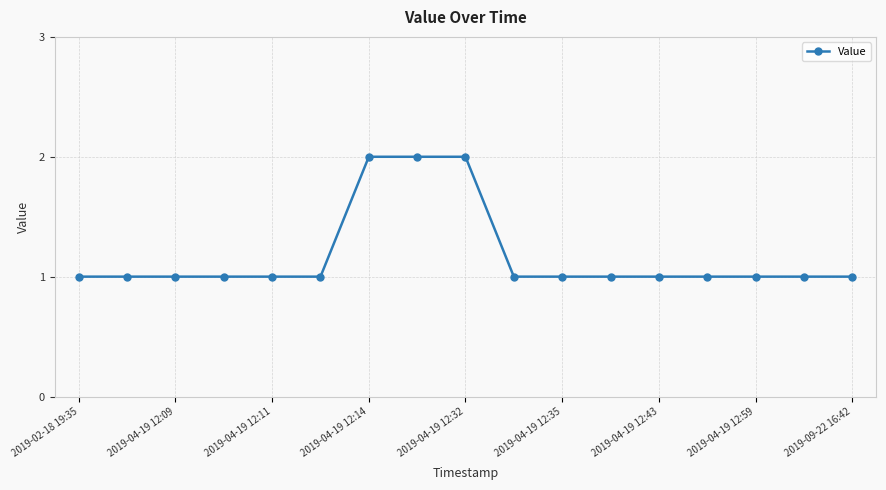

What is the sum of all values?

20